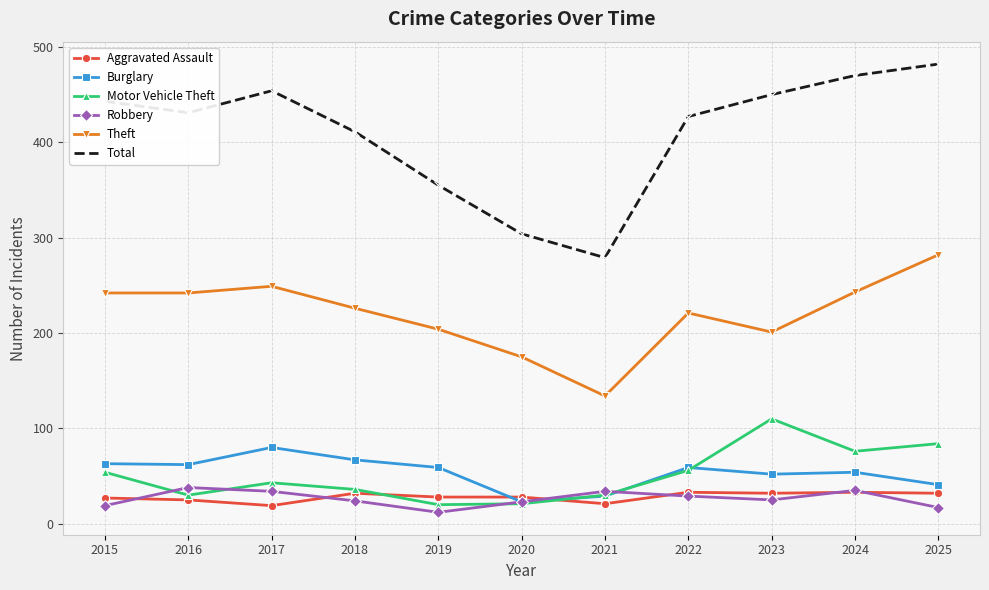

List the series in order of their peak value, highest first.

Total, Theft, Motor Vehicle Theft, Burglary, Robbery, Aggravated Assault